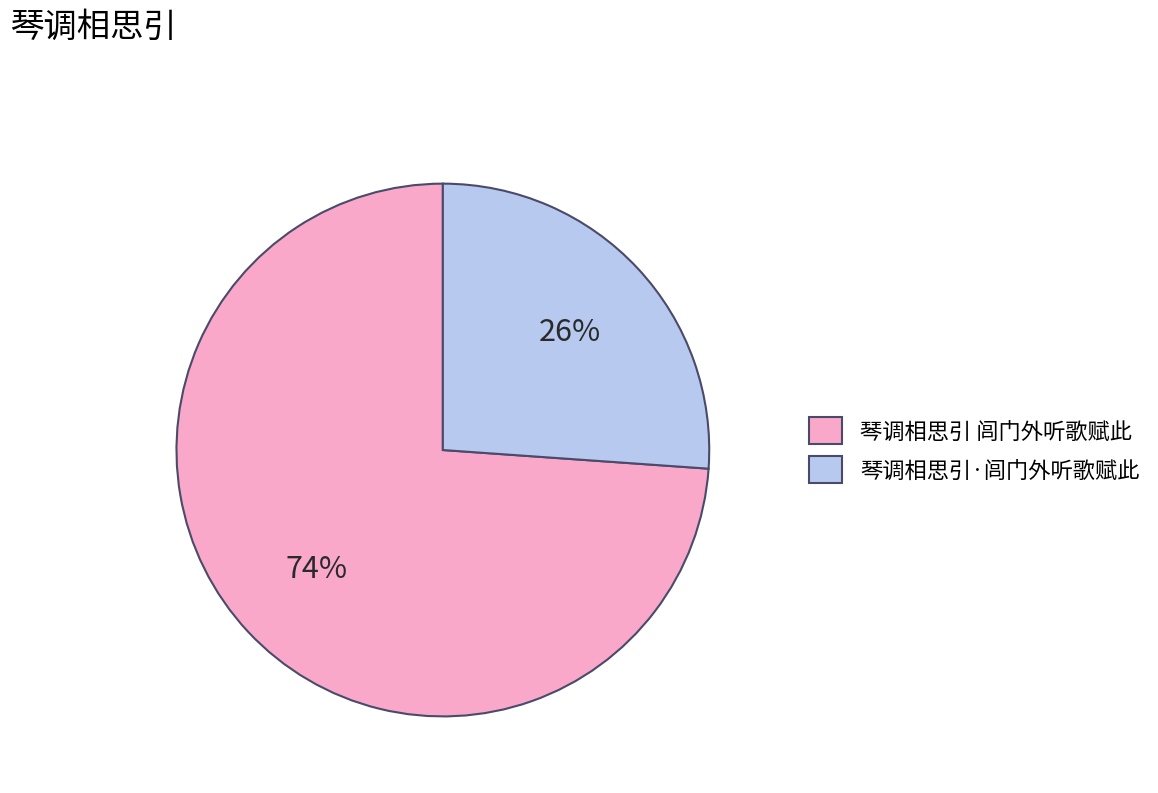

Combined, do 琴调相思引·闾门外听歌赋此 and 琴调相思引 闾门外听歌赋此 account for over 50%?

Yes